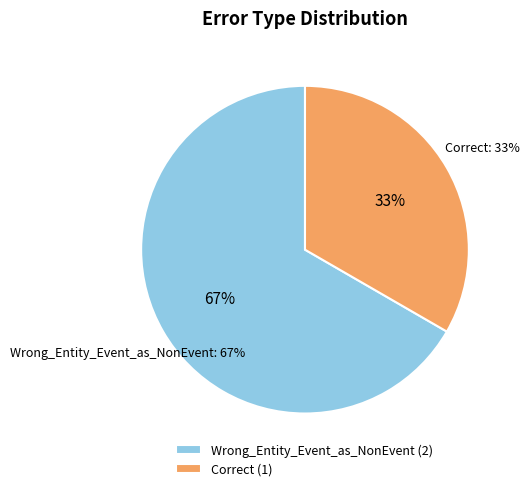

What is the ratio of the value at Correct to the value at Wrong_Entity_Event_as_NonEvent?

0.5